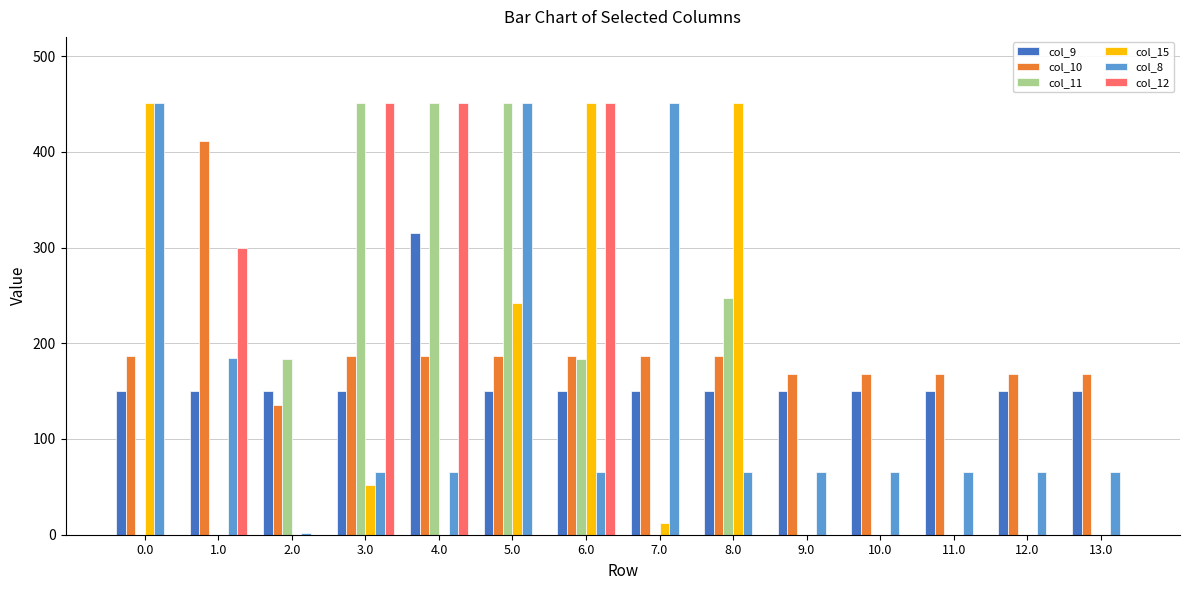

Which series changed the most between 7.0 and 13.0?

col_8